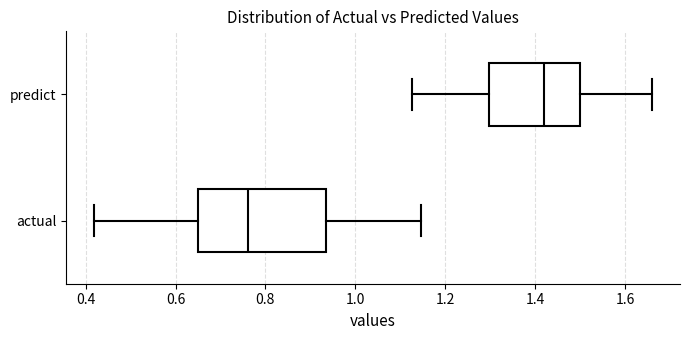

Where does the left whisker of the box for actual end on the x-axis? The values are not printed on the chart, so give them approximately, as read against the axis.

0.42